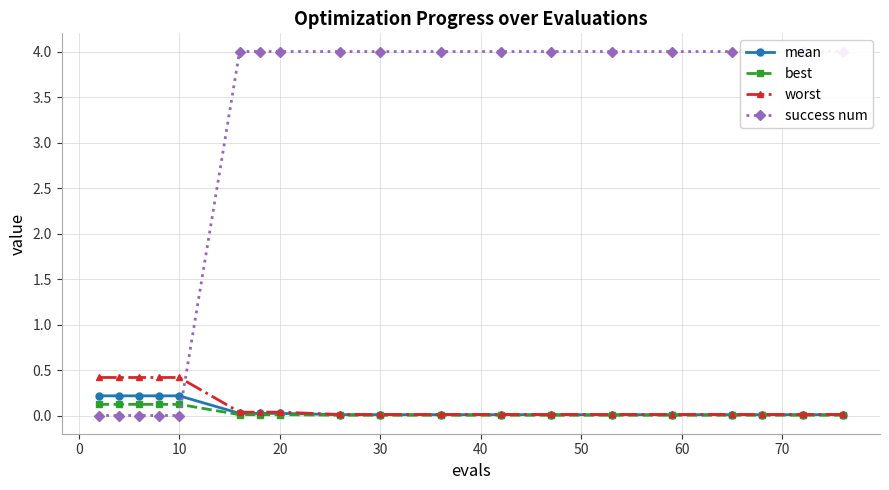

Is it true that mean equals 0.0 at 30?

True